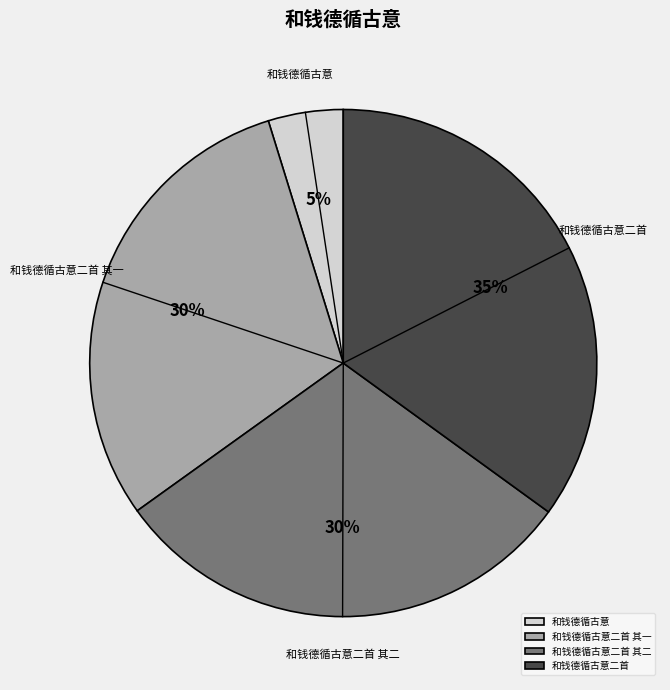

How many segments does this pie chart have?

4